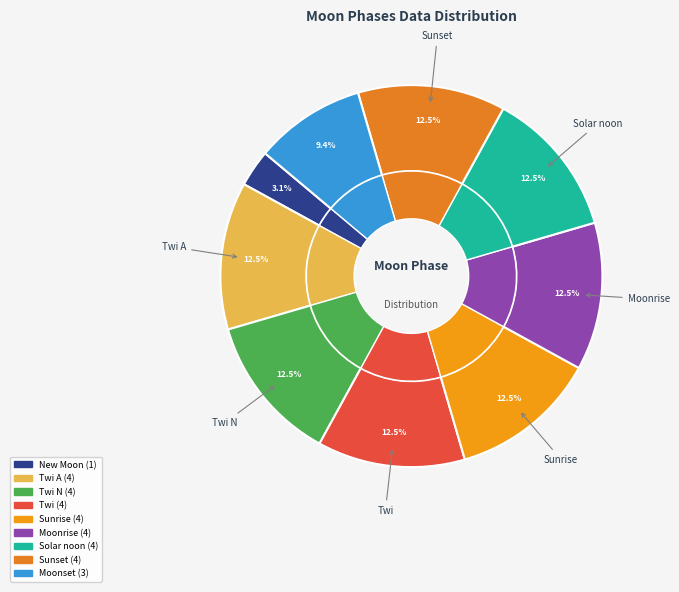

How much of the chart is everything except 12?

100.0%